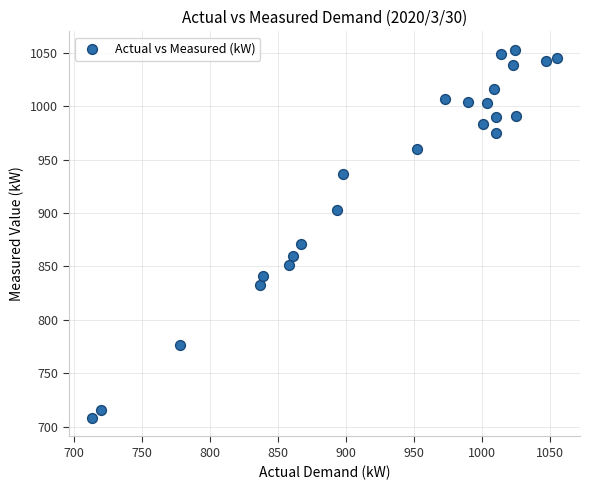

What is the range of X values (max minus min)?

342